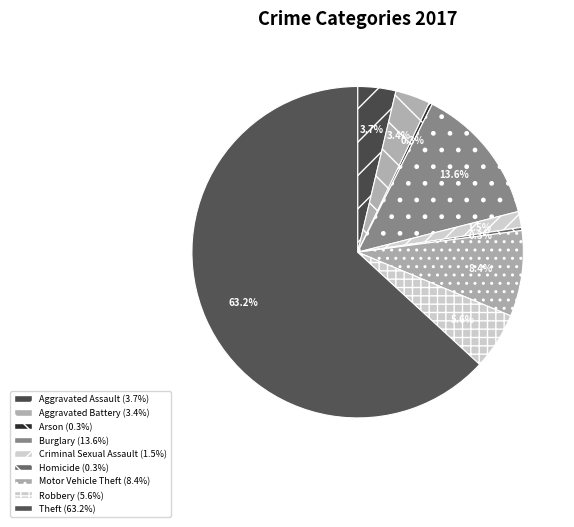

How many segments does this pie chart have?

9